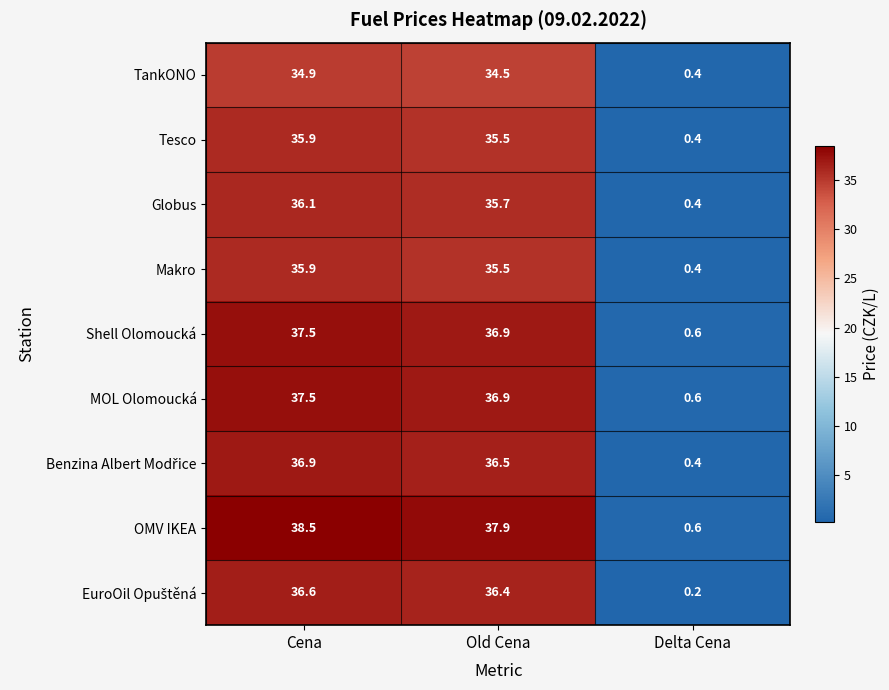

Where does the OMV IKEA series first go above 37?

Cena